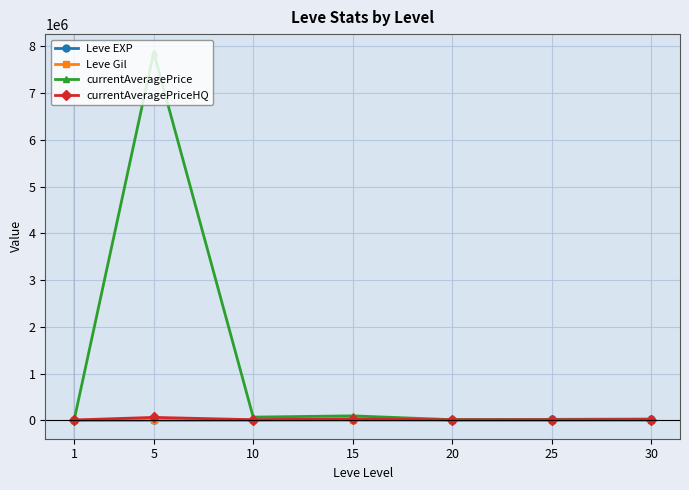

Which series has the largest range (max minus min)?

currentAveragePrice